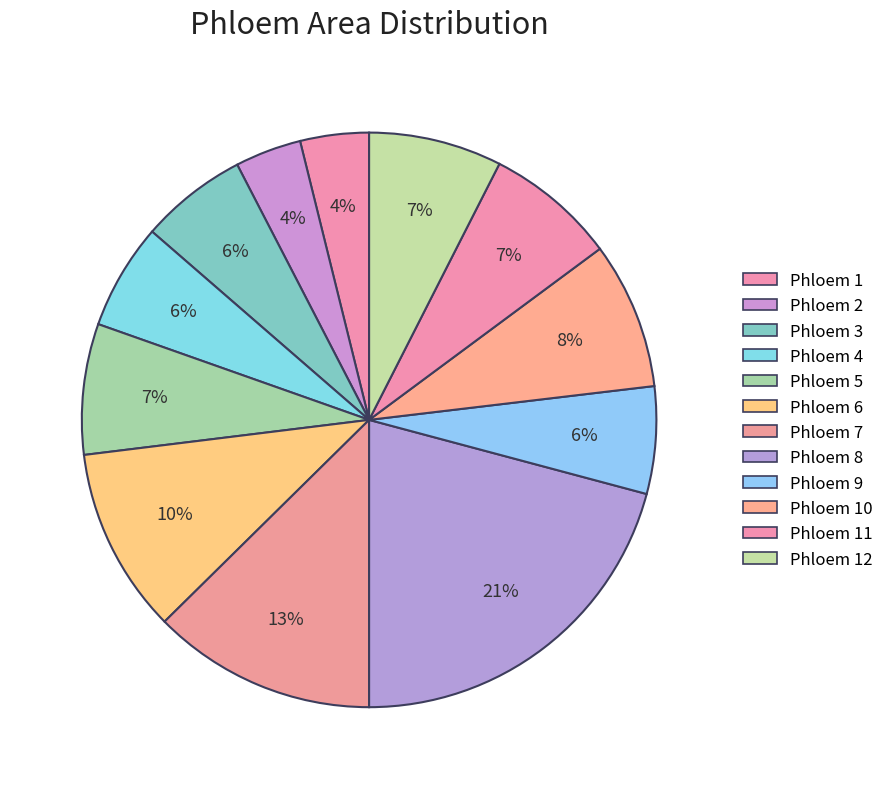

How many segments does this pie chart have?

12